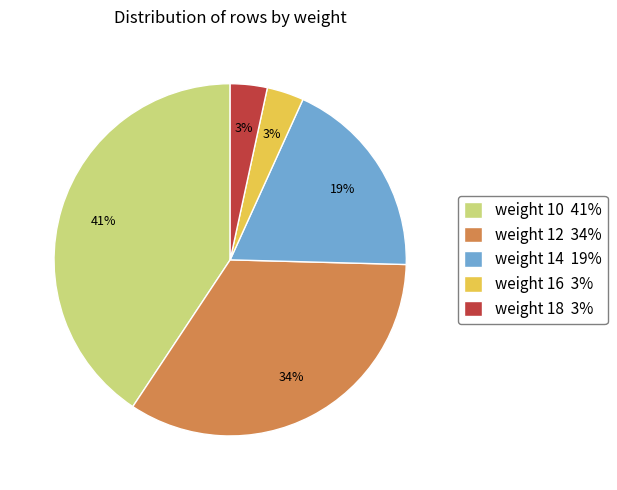

Combined, do weight 14 19% and weight 16 3% account for over 50%?

No